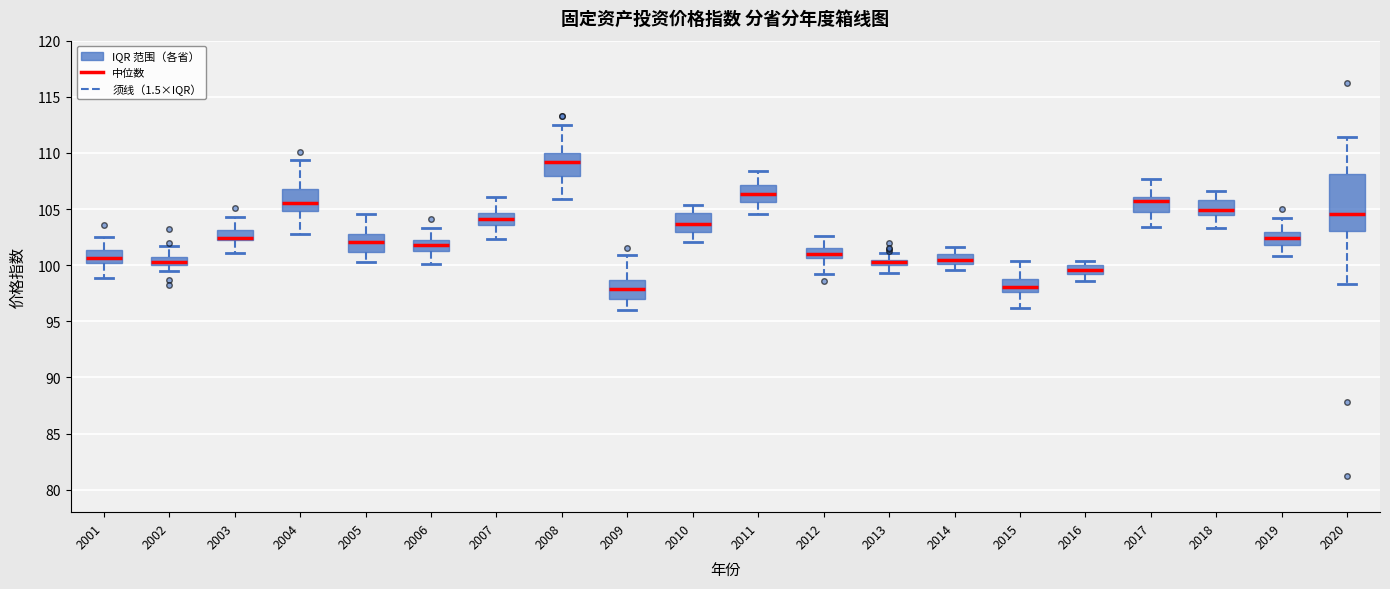

Where is the upper edge of the box at x = 2010 on the y-axis? The values are not printed on the chart, so give them approximately, as read against the axis.

104.5